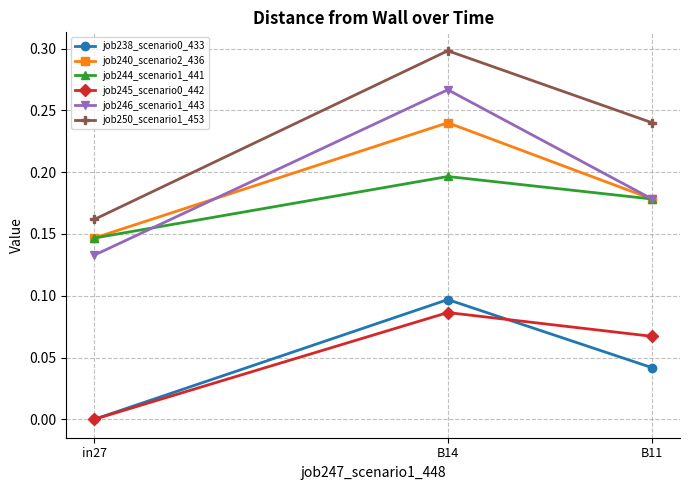

List the labels in order of job246_scenario1_443 value, smallest first.

in27, B11, B14